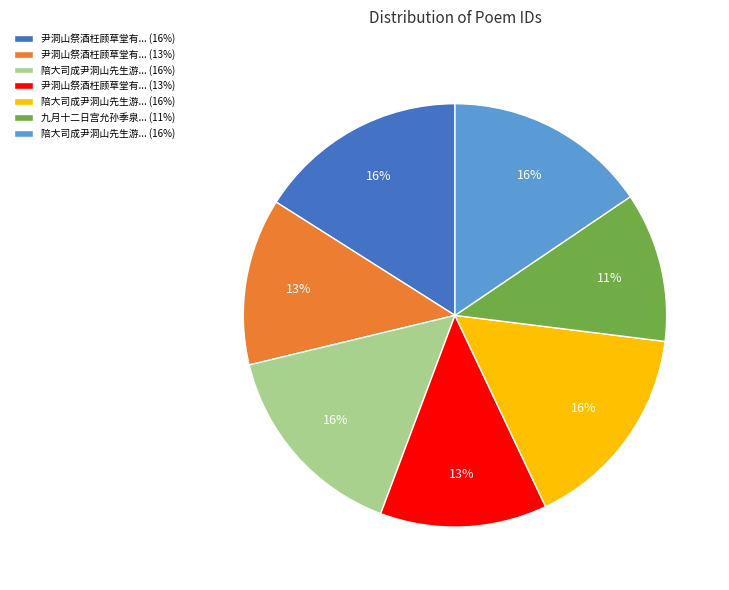

To the nearest percent, what is the difference between the largest and smallest slice percentages?

5%